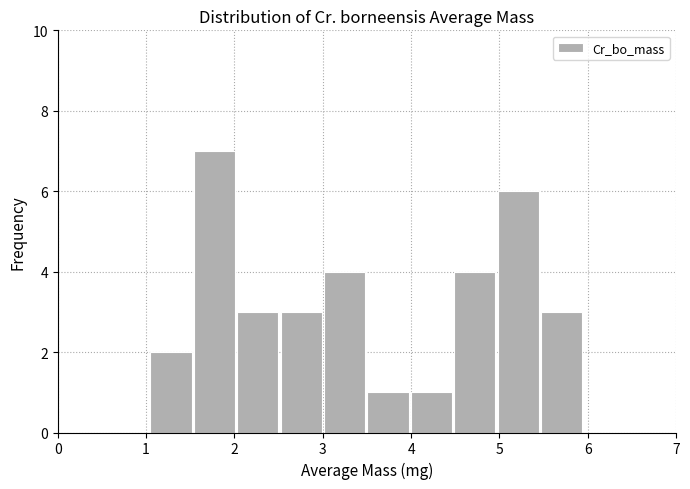

Reading left to right, transcribe this chart: for each bar, give the range it covers on the x-axis and its height. Neither the bar edges nor the heights are printed on the chart, so give them approximately, as read against the axes.

1.0 to 1.5: 2
1.5 to 2.0: 7
2.0 to 2.5: 3
2.5 to 3.0: 3
3.0 to 3.5: 4
3.5 to 4.0: 1
4.0 to 4.5: 1
4.5 to 5.0: 4
5.0 to 5.5: 6
5.5 to 6.0: 3